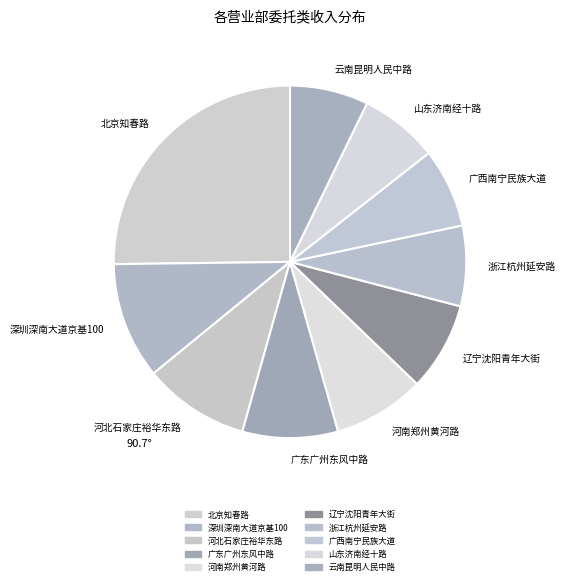

Count the number of slices in the pie.

10